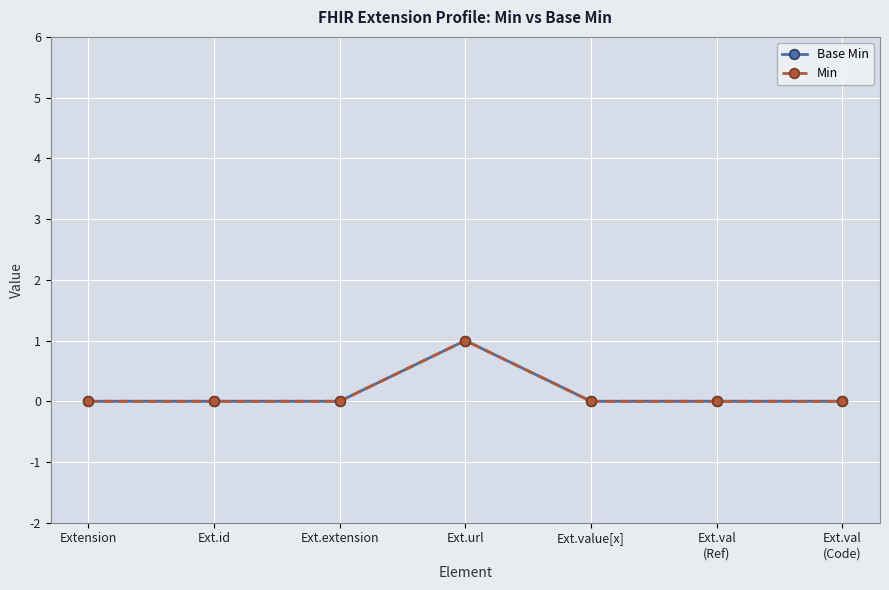

Is it true that Base Min equals 0 at Extension?

True